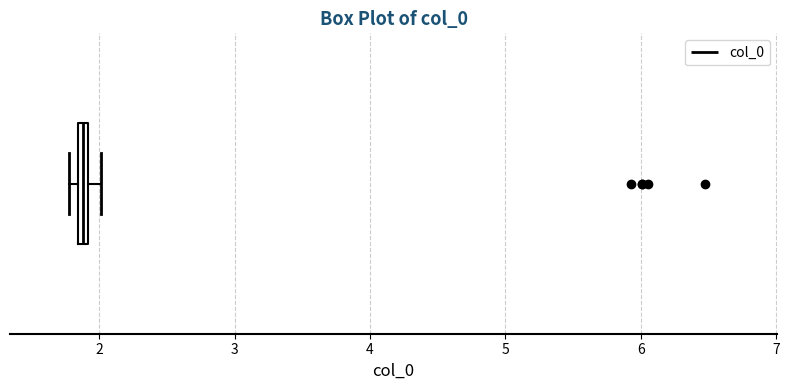

Where is the left edge of the box on the x-axis? The values are not printed on the chart, so give them approximately, as read against the axis.

1.8